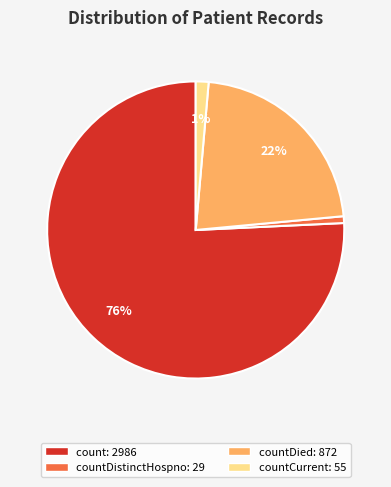

Is there a majority slice in this chart?

Yes